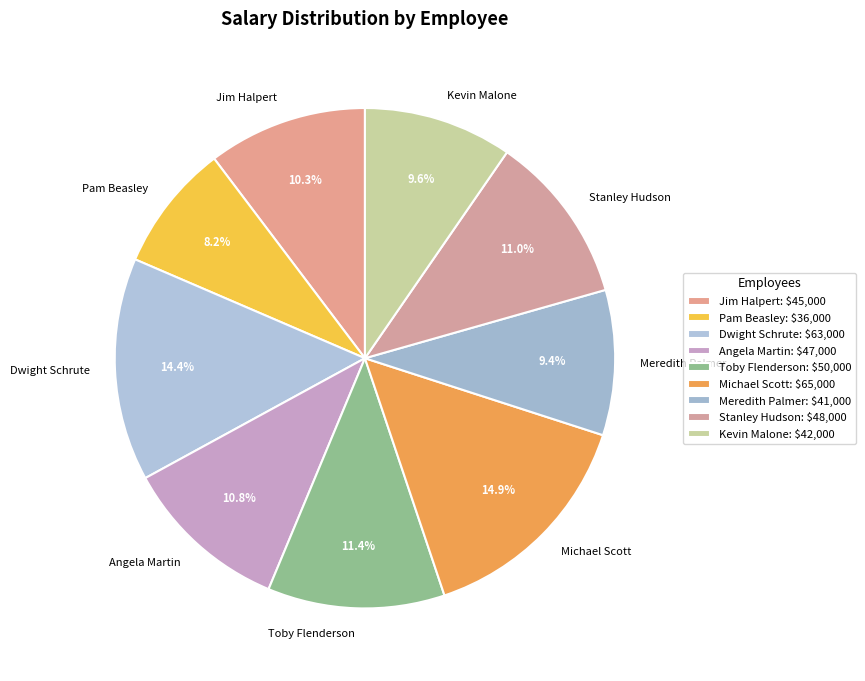

Is there any slice that represents more than half of the pie?

No